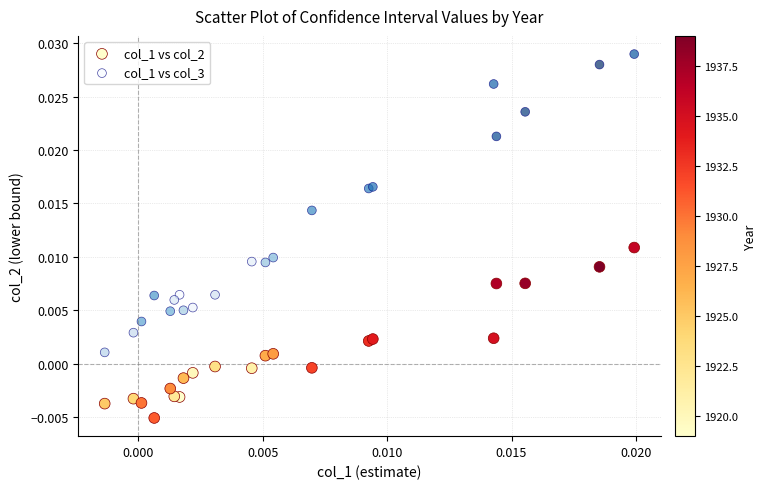

Which series has the widest spread of Y values?

col_1 vs col_3